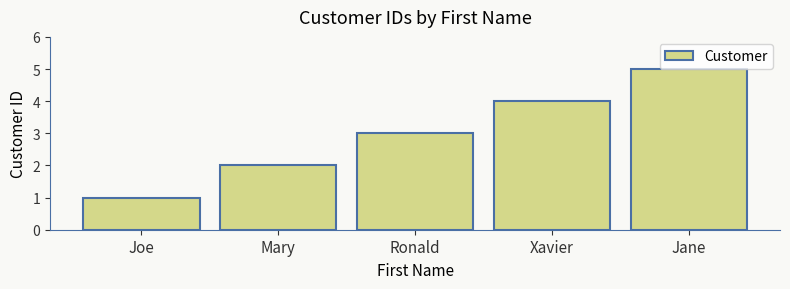

List the labels in order of value, largest first.

Jane, Xavier, Ronald, Mary, Joe